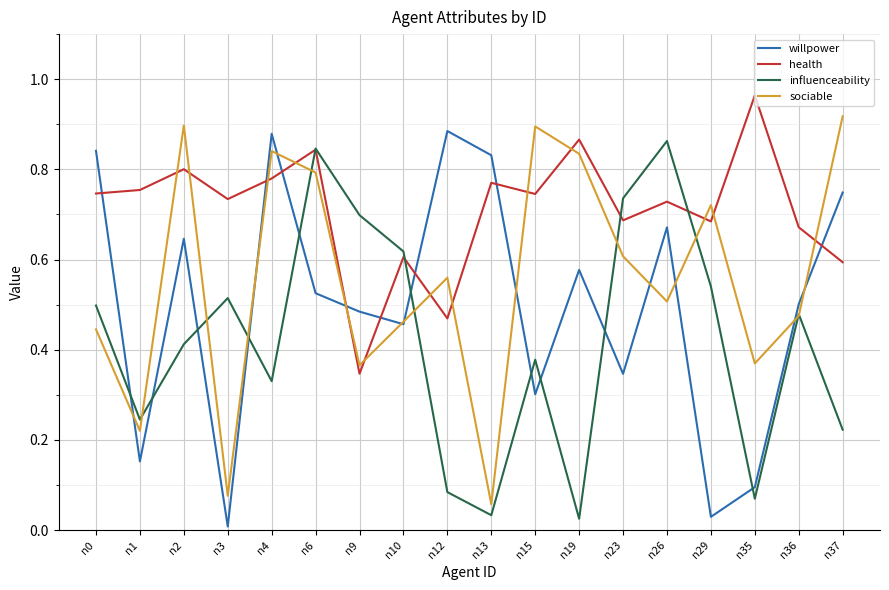

Is the value of health at n37 greater than the value of willpower at n35?

Yes